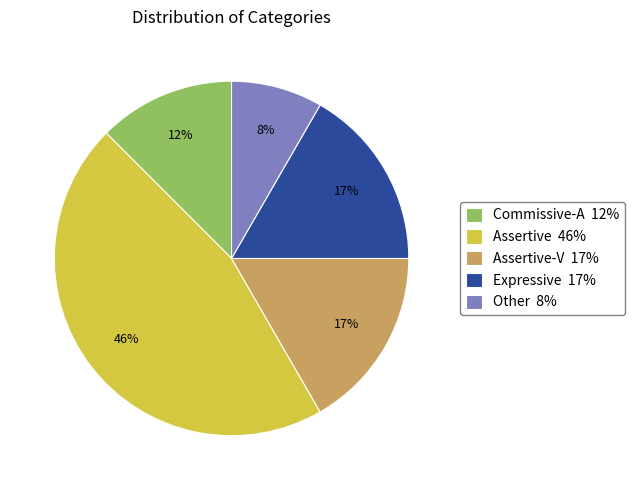

Is it true that Assertive 46% is 59% of the pie?

False